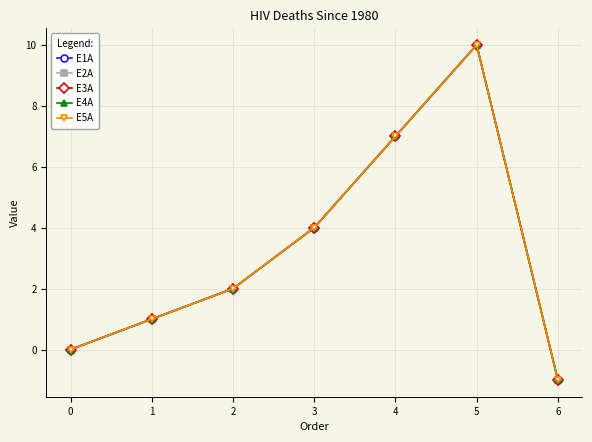

The E5A series shows 10 at 4. True or false?

False